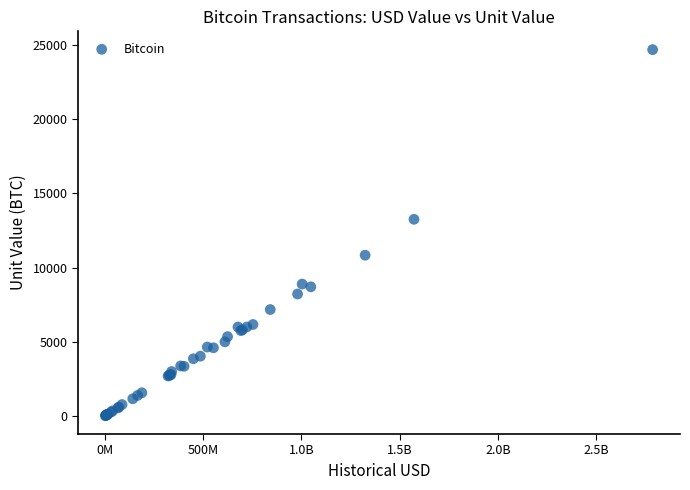

What Y value in the scatter plot is closest to 12348?

13250.0